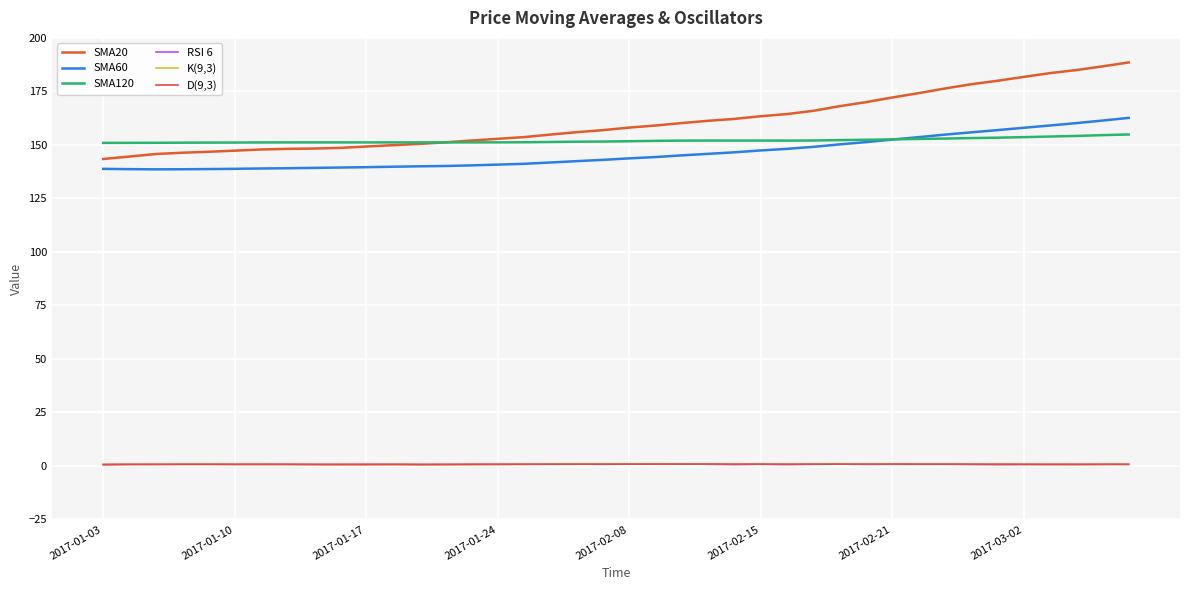

Which category has the lowest value across all series?

2017-01-03